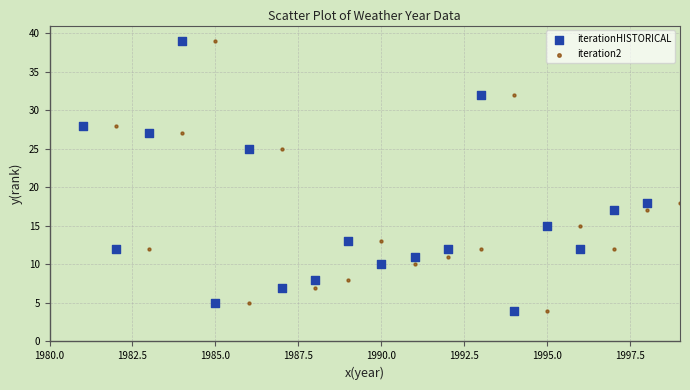

What are all the series names shown in the legend?

iterationHISTORICAL, iteration2